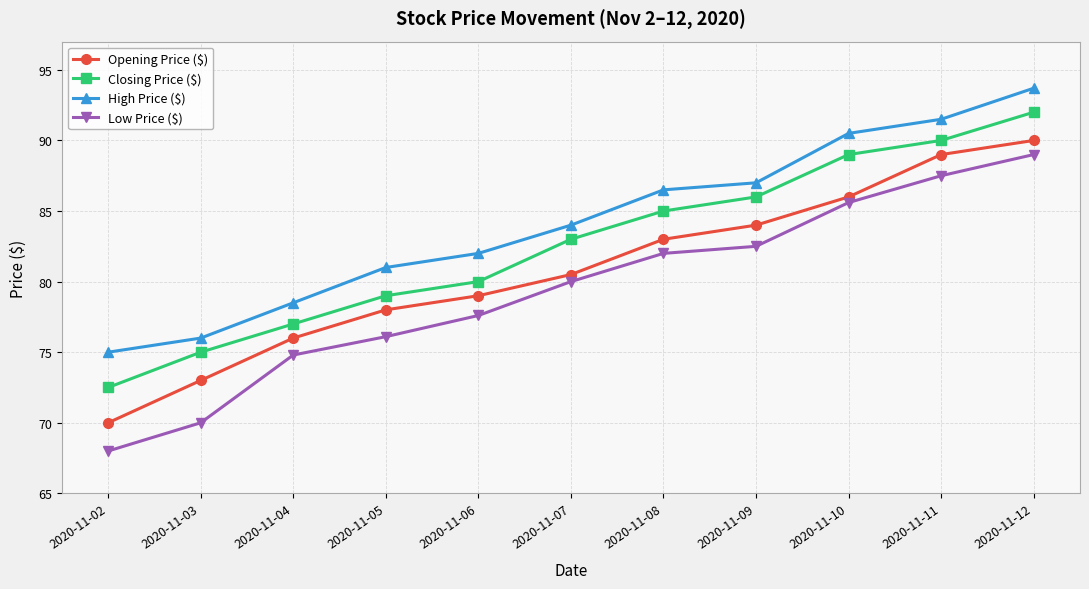

Which series has the largest range (max minus min)?

Low Price ($)